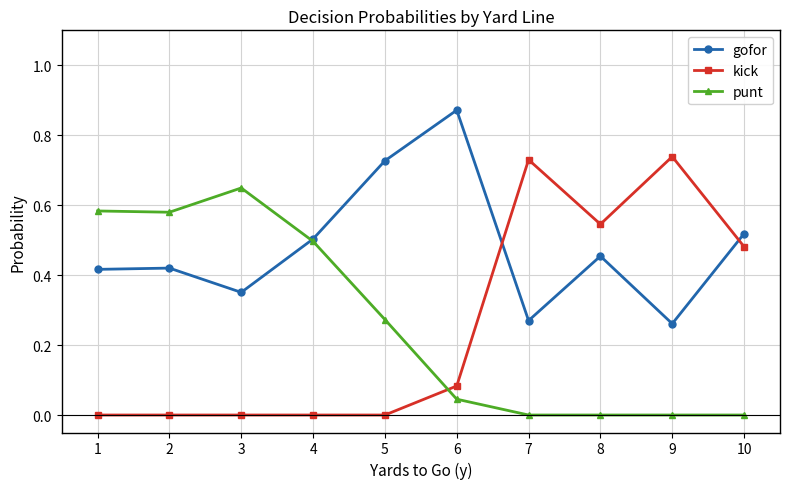

Which series has the largest total across all categories?

gofor